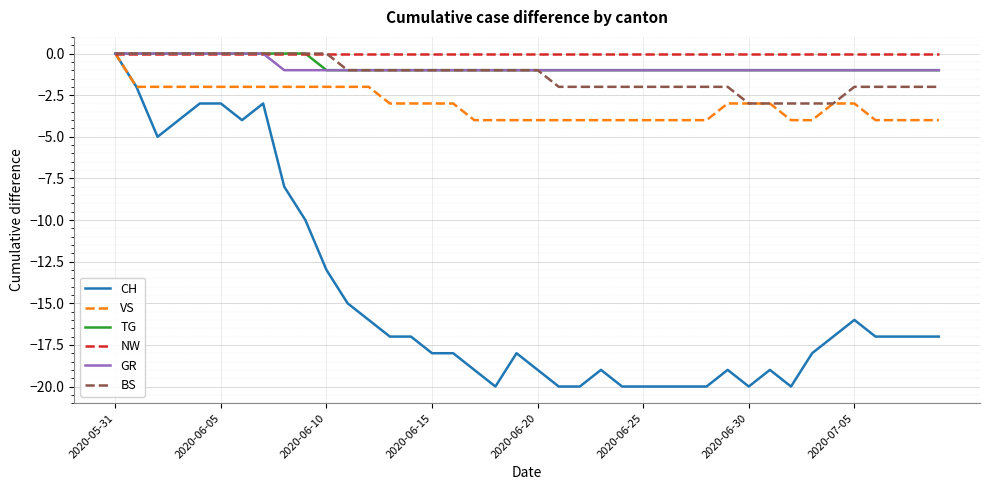

How many BS values are between -2 and 0?

35